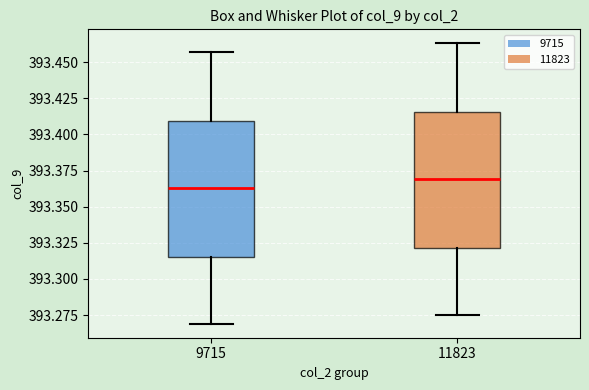

Where is the upper edge of the box at x = 11823 on the y-axis? The values are not printed on the chart, so give them approximately, as read against the axis.

393.415